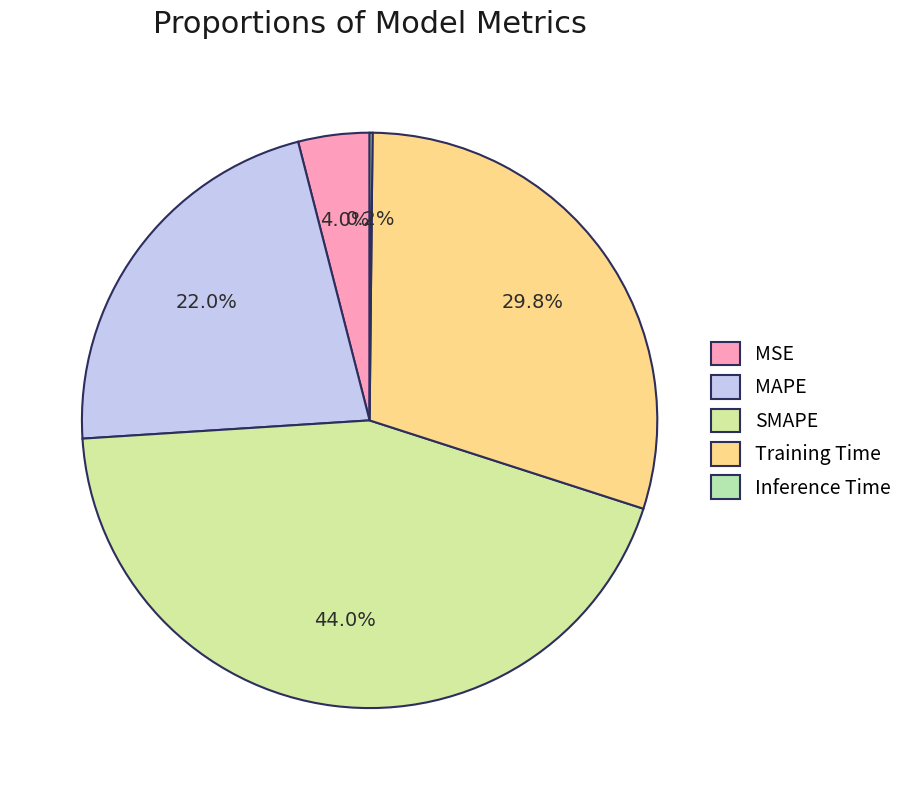

Is SMAPE the majority of the pie?

No